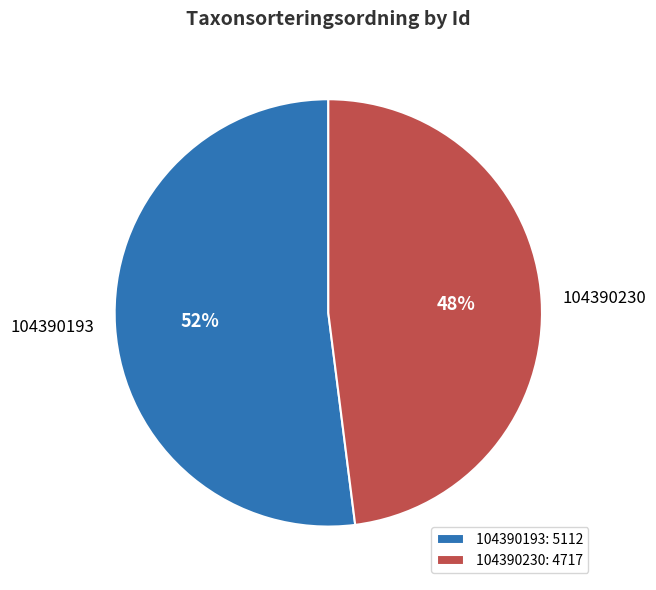

To the nearest percent, what is the average slice percentage?

50%